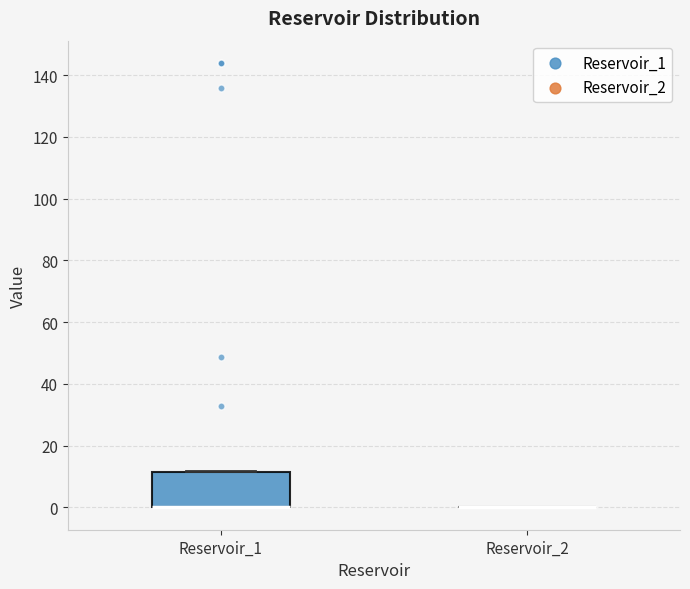

Reading left to right, transcribe this box plot: for each box, give where its median line is, the range the box spans, and where its two whiskers end, as read against the y-axis. The values are not printed on the chart, so give them approximately, as read against the axis.

Reservoir_1: median 0 (drawn on the box's lower edge), box 0 to 12, whiskers 0 to 12
Reservoir_2: box collapsed to a line at 0, whiskers 0 to 0